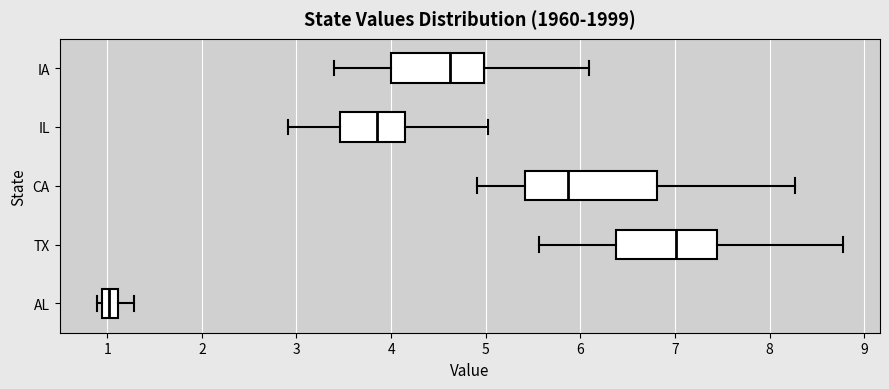

Reading bottom to top, read every box against the x-axis: the position of its median line, the range the box covers, and the ends of its whiskers. The values are not printed on the chart, so give them approximately, as read against the axis.

AL: median 1.0, box 0.9 to 1.1, whiskers 0.9 (just left of the box's left edge) to 1.3
TX: median 7.0, box 6.4 to 7.4, whiskers 5.6 to 8.8
CA: median 5.9, box 5.4 to 6.8, whiskers 4.9 to 8.3
IL: median 3.8, box 3.5 to 4.2, whiskers 2.9 to 5.0
IA: median 4.6, box 4.0 to 5.0, whiskers 3.4 to 6.1